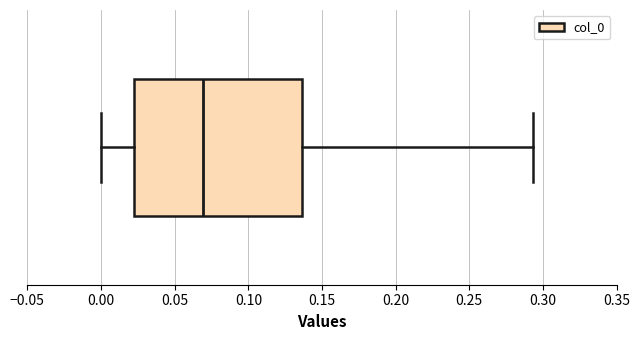

Transcribe this box plot: give where the median line is, the range the box spans, and where the two whiskers end, as read against the x-axis. The values are not printed on the chart, so give them approximately, as read against the axis.

median 0.070, box 0.020 to 0.135, whiskers 0.000 to 0.295